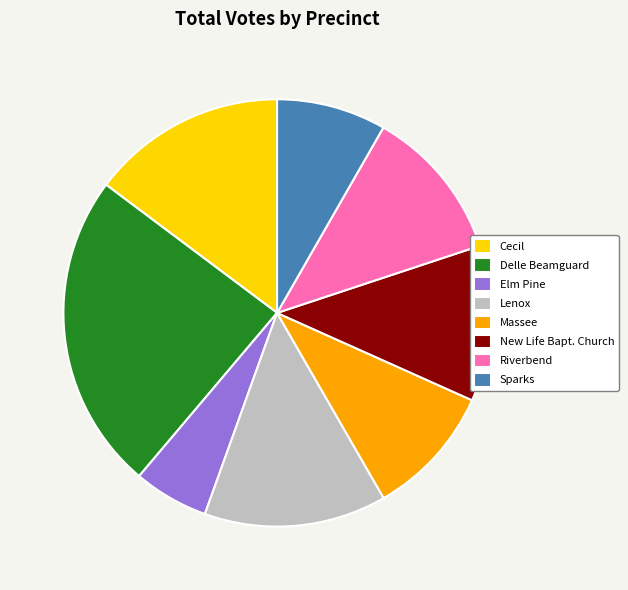

Which has a higher value, Massee or Sparks?

Massee